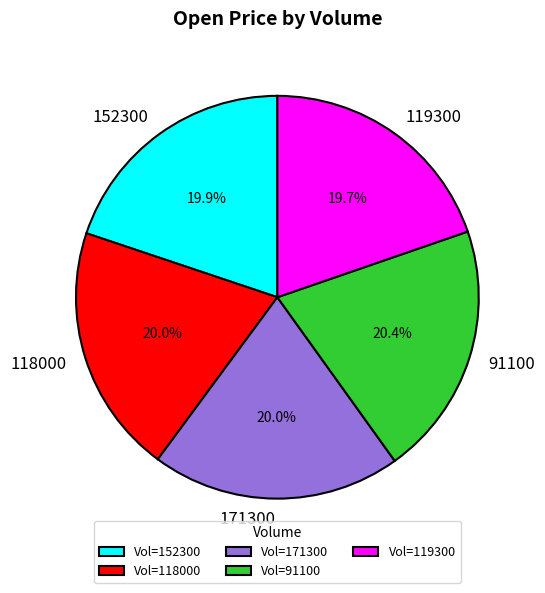

Count the number of slices in the pie.

5